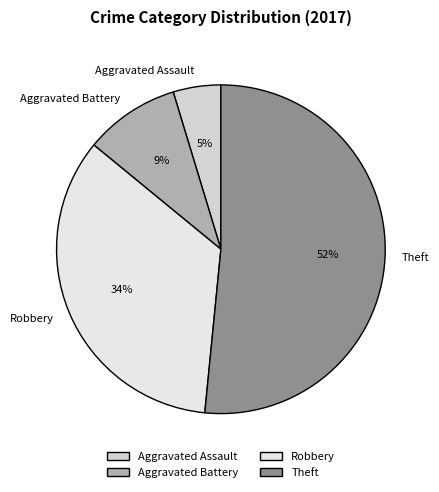

What is the ratio of the value at Aggravated Assault to the value at Theft?

0.1